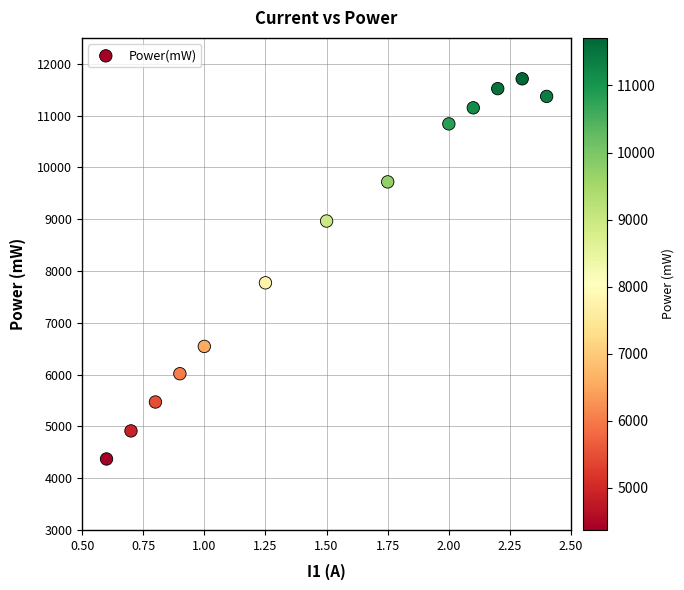

What is the range of Y values (max minus min)?

7340